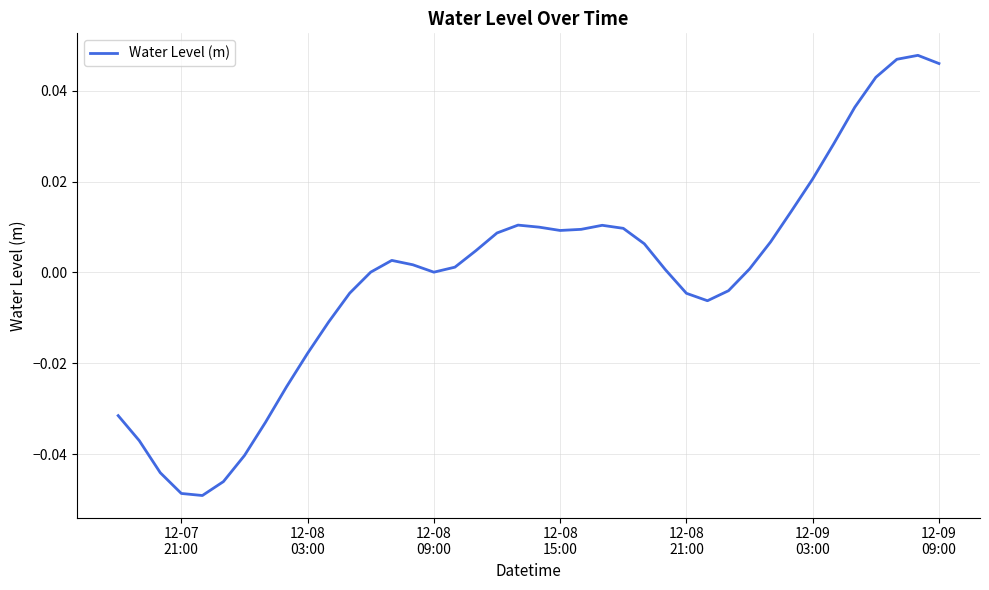

Does the chart have visible grid lines?

Yes